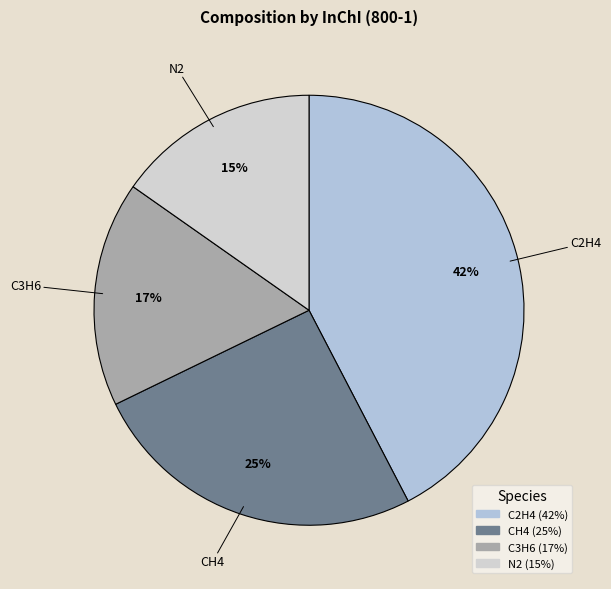

How many segments does this pie chart have?

4